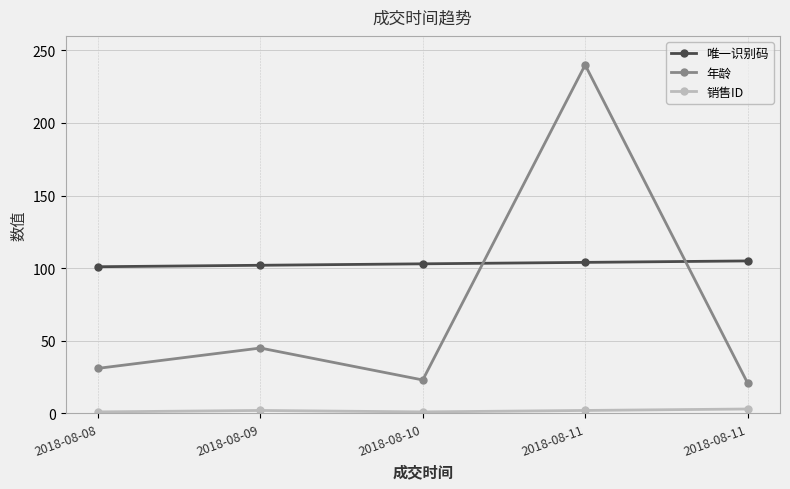

What is the sum of the 销售ID values at 2018-08-11 and 2018-08-08?

3